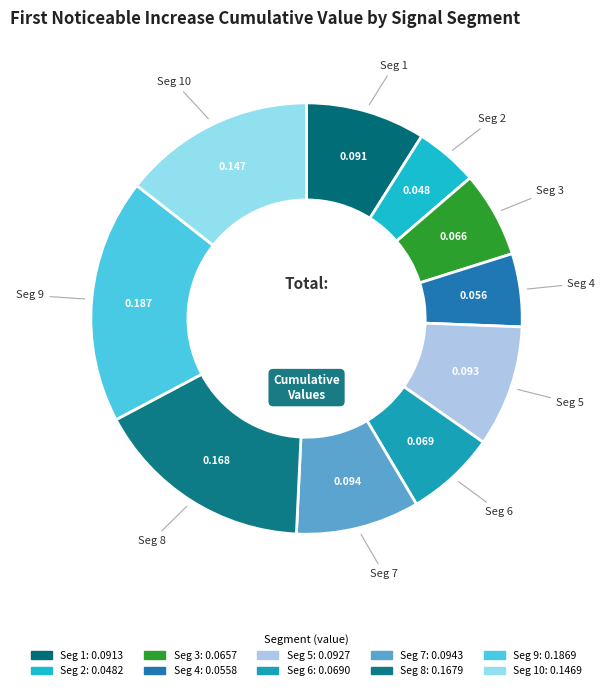

Count the number of slices in the pie.

10